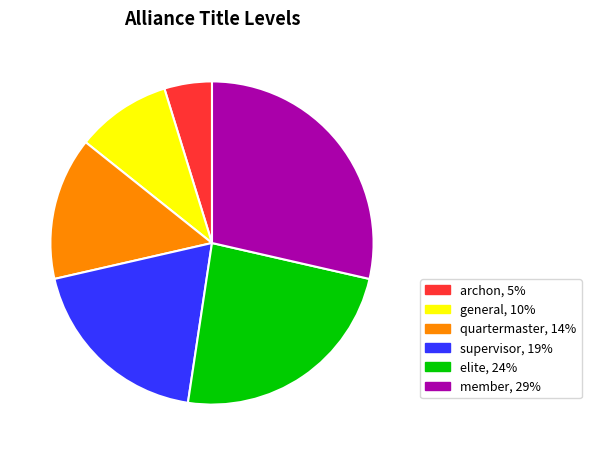

Approximately how many times larger is the value at quartermaster compared to member?

0.5